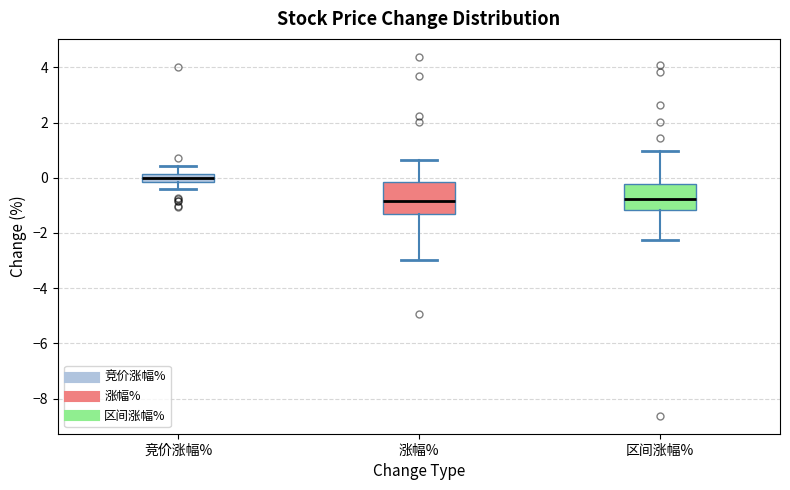

Reading left to right, read every box against the y-axis: the position of its median line, the range the box covers, and the ends of its whiskers. The values are not printed on the chart, so give them approximately, as read against the axis.

竞价涨幅%: median 0.0, box -0.2 to 0.2, whiskers -0.4 to 0.4
涨幅%: median -0.8, box -1.4 to -0.2, whiskers -3.0 to 0.6
区间涨幅%: median -0.8, box -1.2 to -0.2, whiskers -2.2 to 1.0